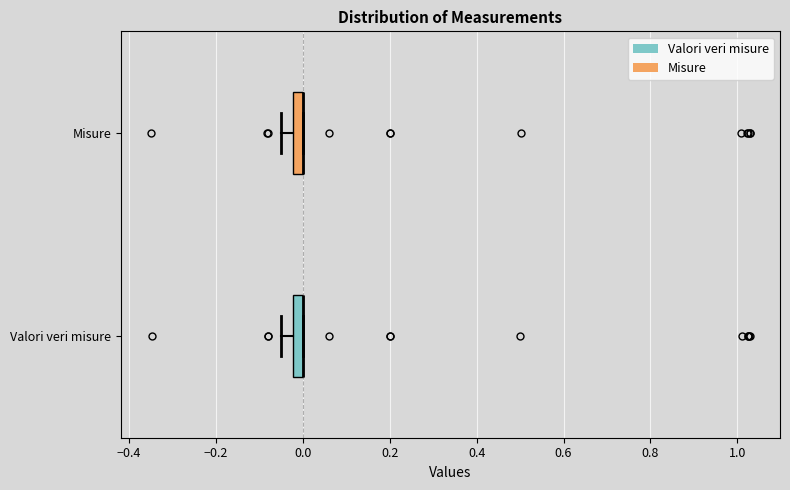

Where is the right edge of the box for Misure on the x-axis? The values are not printed on the chart, so give them approximately, as read against the axis.

0.00